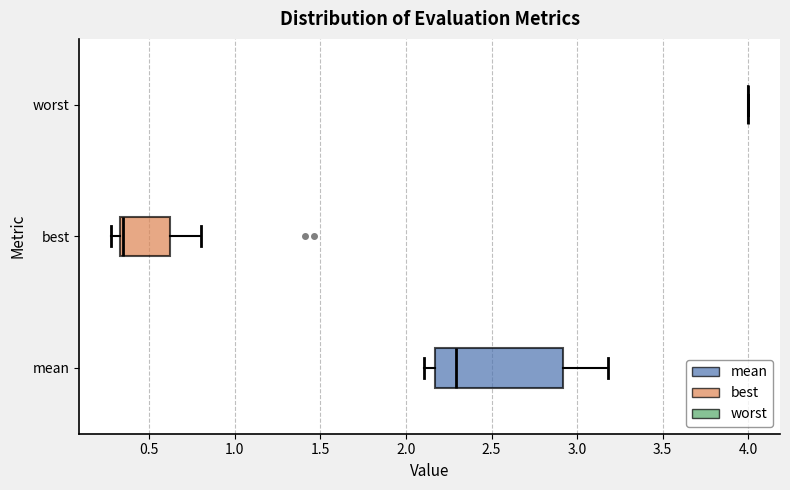

Which box is the widest, from its left edge to its right edge?

mean